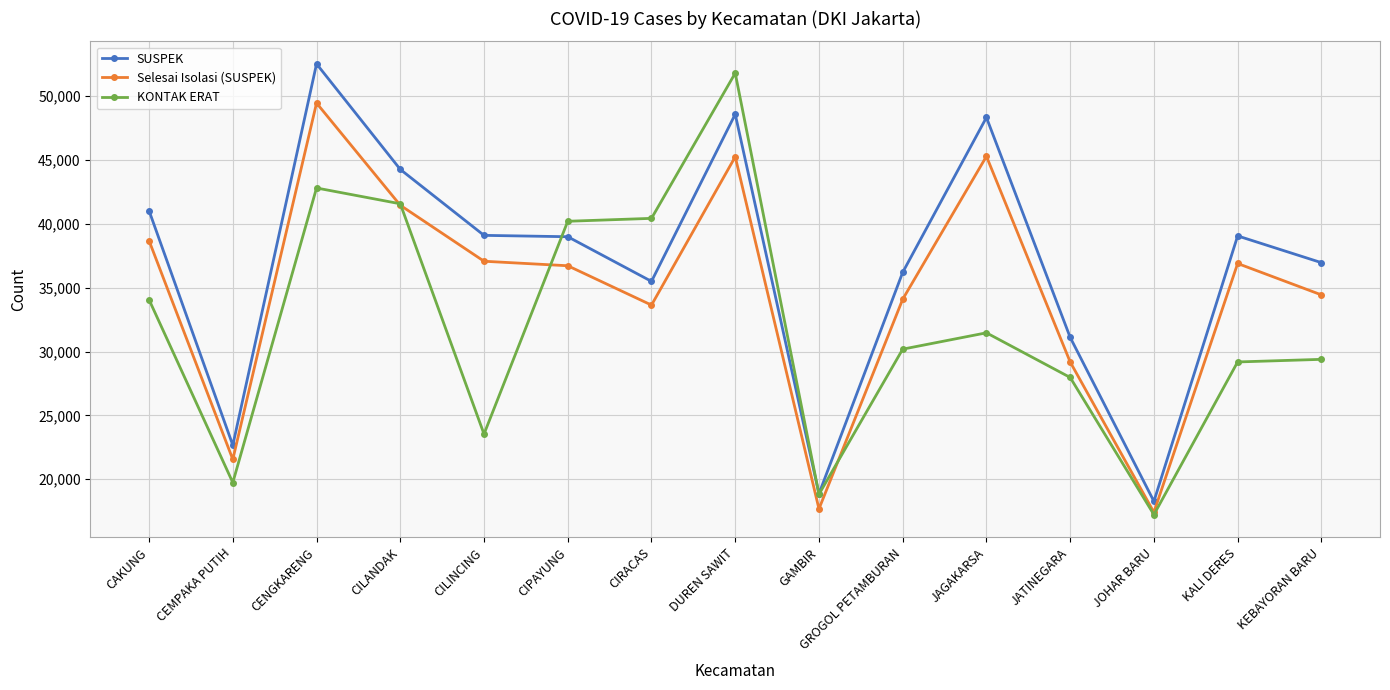

What is the average value of the SUSPEK series?

36764